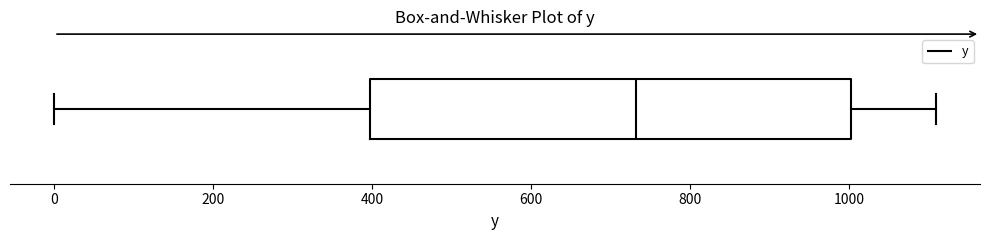

Transcribe this box plot: give where the median line is, the range the box spans, and where the two whiskers end, as read against the x-axis. The values are not printed on the chart, so give them approximately, as read against the axis.

median 740, box 400 to 1000, whiskers 0 to 1100